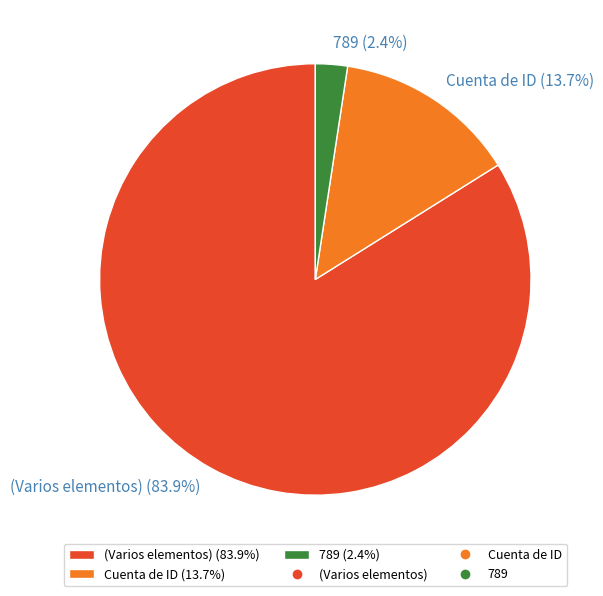

True or false: Cuenta de ID accounts for 4% of the total.

False